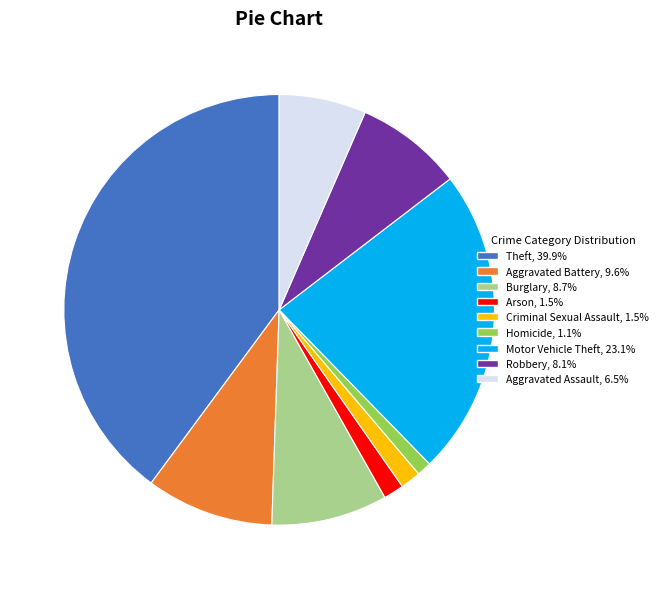

Which category has the biggest portion of the pie?

Theft